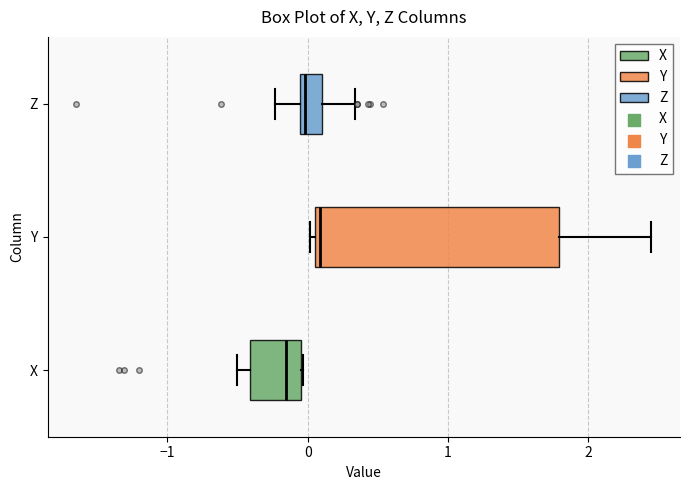

Which box has the furthest to the left median line?

X